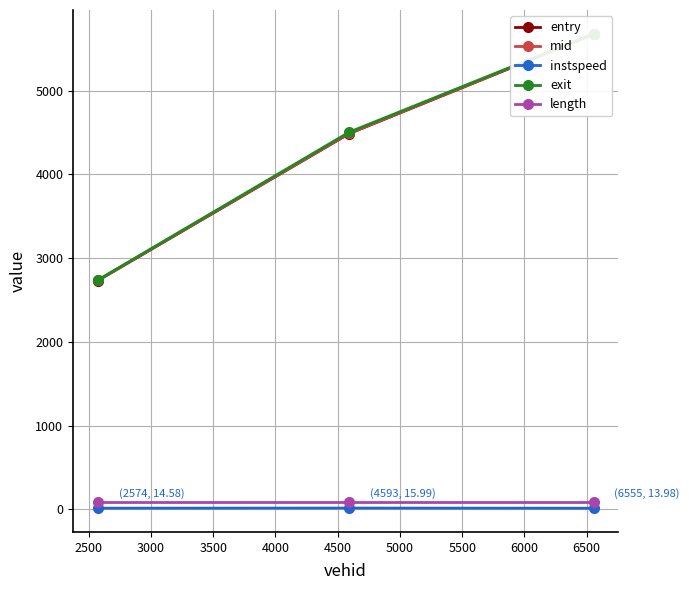

The value of exit at 2500 is 7055.8. True or false?

False